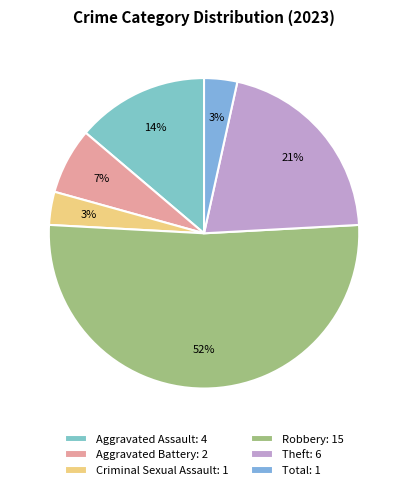

Approximately how many times larger is the value at Aggravated Battery compared to Theft?

0.3